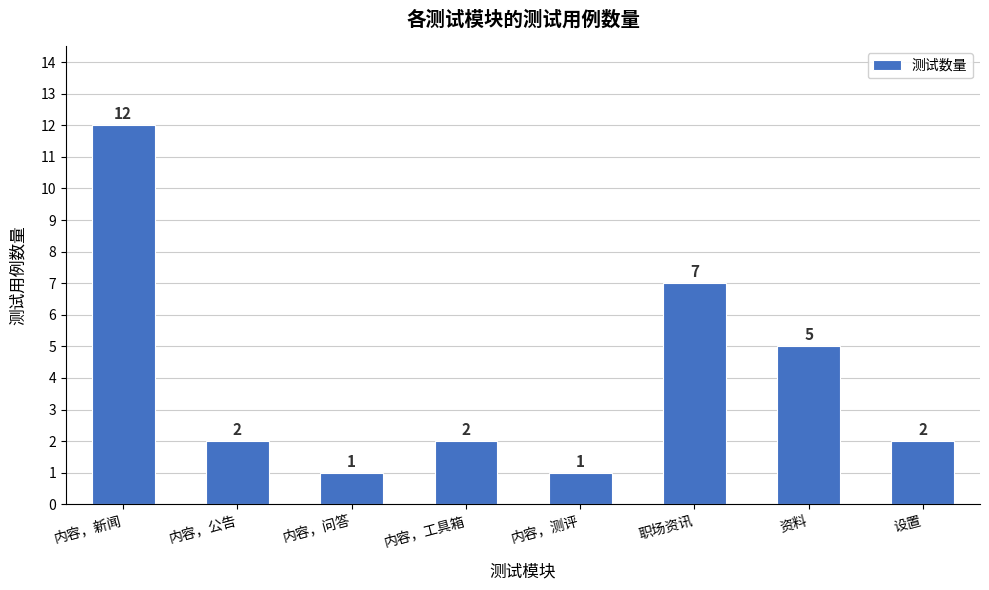

Which has a higher value, 内容，测评 or 内容，公告?

内容，公告